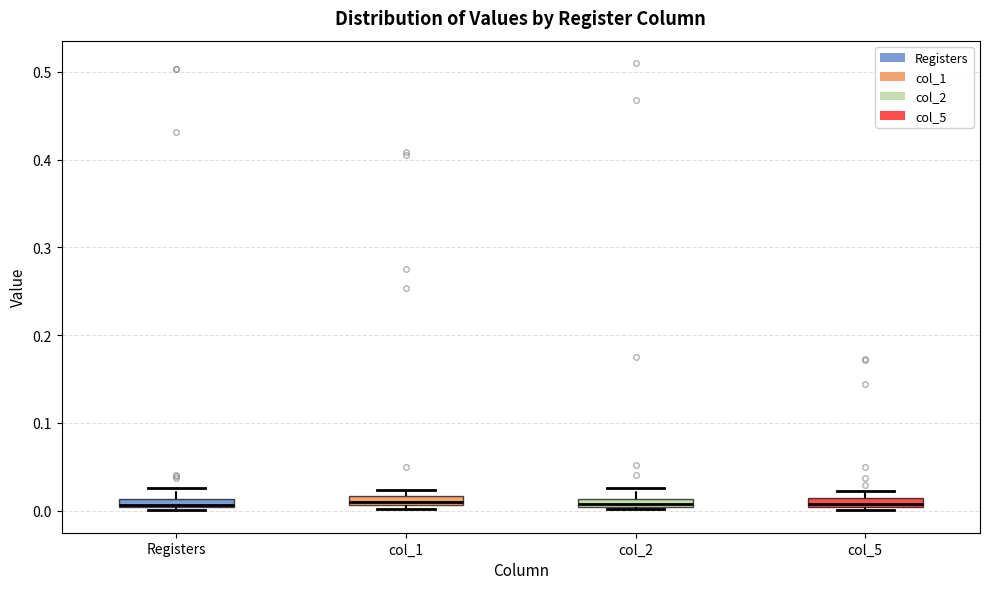

Where is the upper edge of the box for Registers on the y-axis? The values are not printed on the chart, so give them approximately, as read against the axis.

0.01